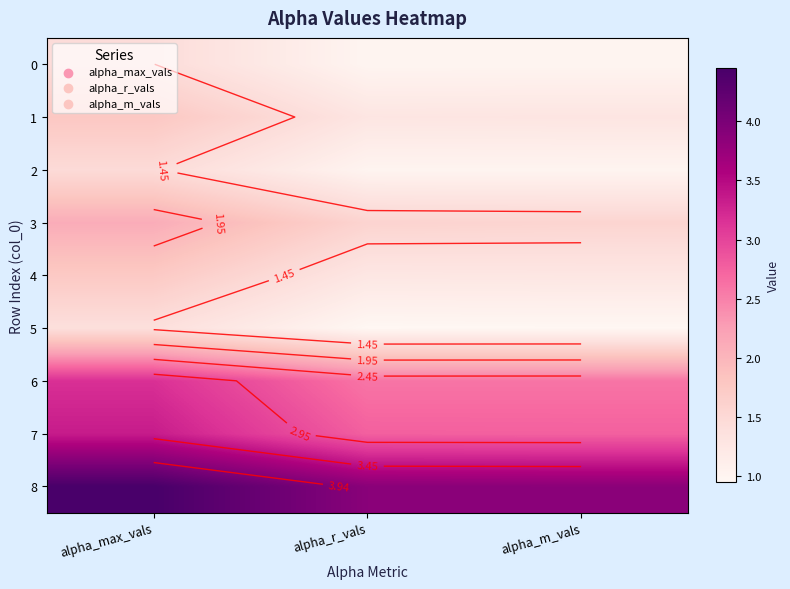

Count the 7 values in the range 2 to 3.

2